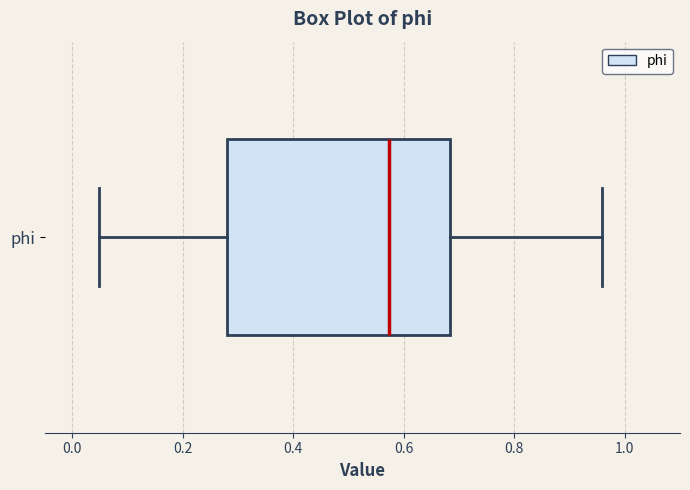

Read this box plot against the x-axis: the position of the median line, the range covered by the box, and the ends of both whiskers. The values are not printed on the chart, so give them approximately, as read against the axis.

median 0.58, box 0.28 to 0.68, whiskers 0.04 to 0.96